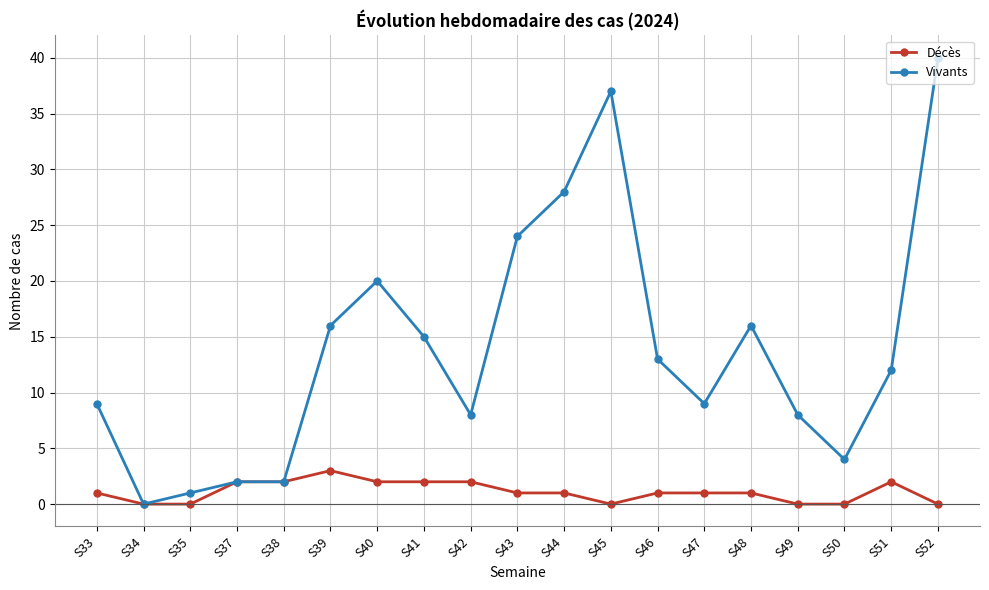

Reading left to right, transcribe all the data shown in this chart.

Décès: S33=1	S34=0	S35=0	S37=2	S38=2	S39=3	S40=2	S41=2	S42=2	S43=1	S44=1	S45=0	S46=1	S47=1	S48=1	S49=0	S50=0	S51=2	S52=0
Vivants: S33=9	S34=0	S35=1	S37=2	S38=2	S39=16	S40=20	S41=15	S42=8	S43=24	S44=28	S45=37	S46=13	S47=9	S48=16	S49=8	S50=4	S51=12	S52=40